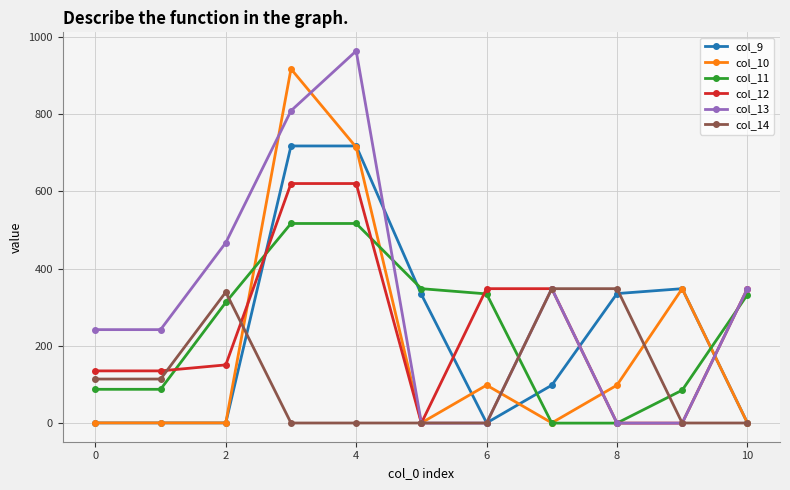

What is the sum of all col_13 values?

3418.7